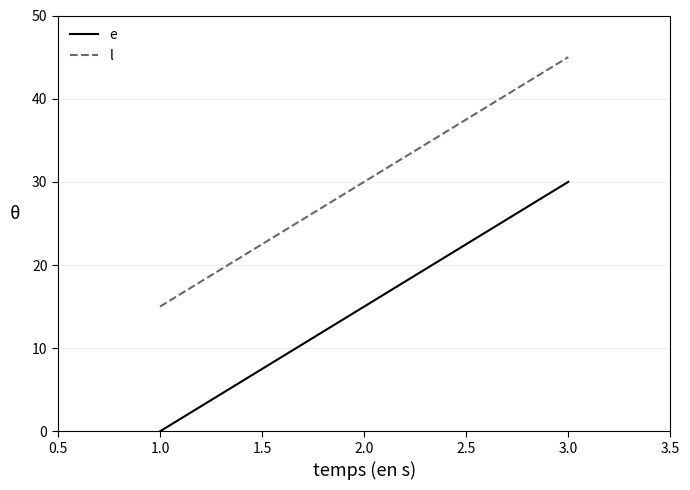

Is this an area chart (filled region under the line)?

No